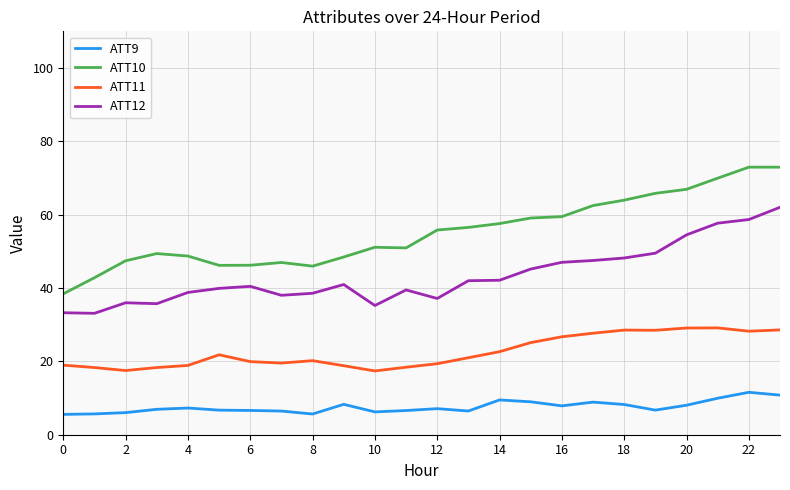

True or false: ATT10 and ATT12 cross at least once.

False